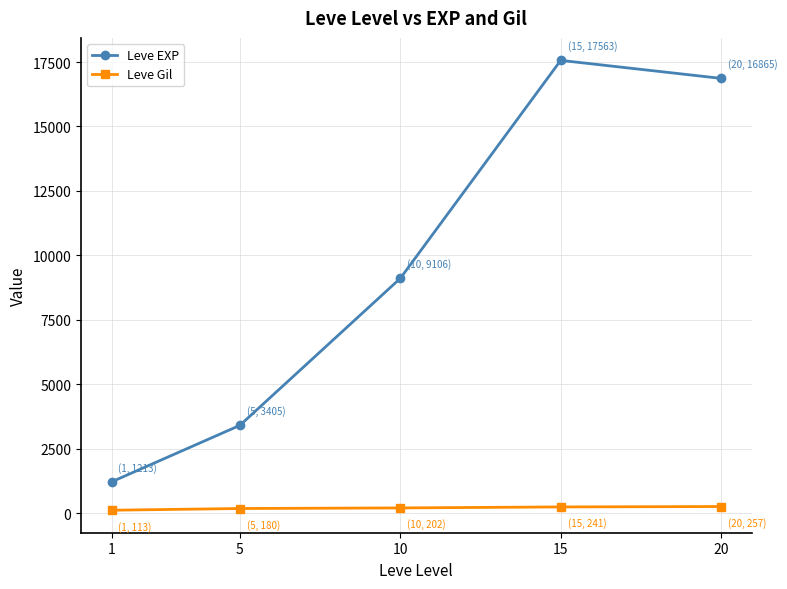

Which series has the largest total across all categories?

Leve EXP